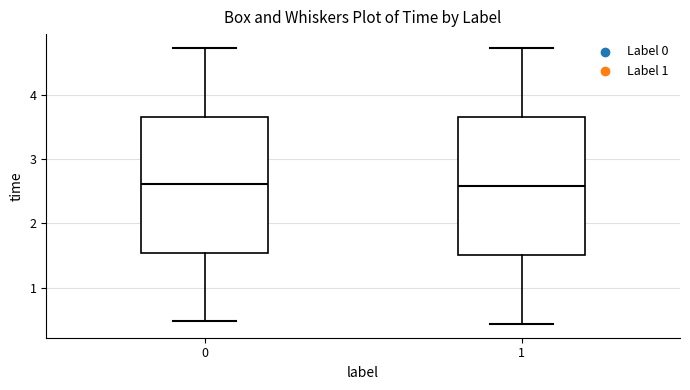

Where does the lower whisker of the box at x = 0 end on the y-axis? The values are not printed on the chart, so give them approximately, as read against the axis.

0.5